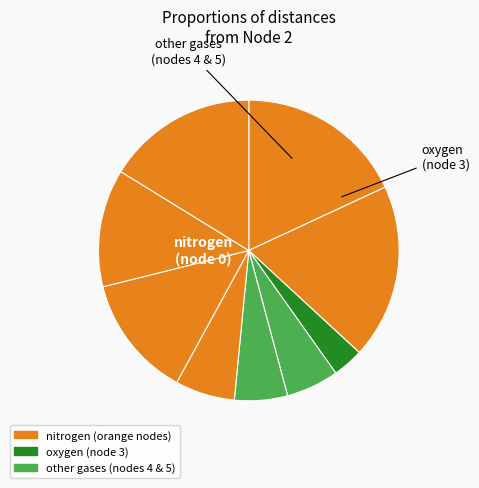

Is there any slice that represents more than half of the pie?

No